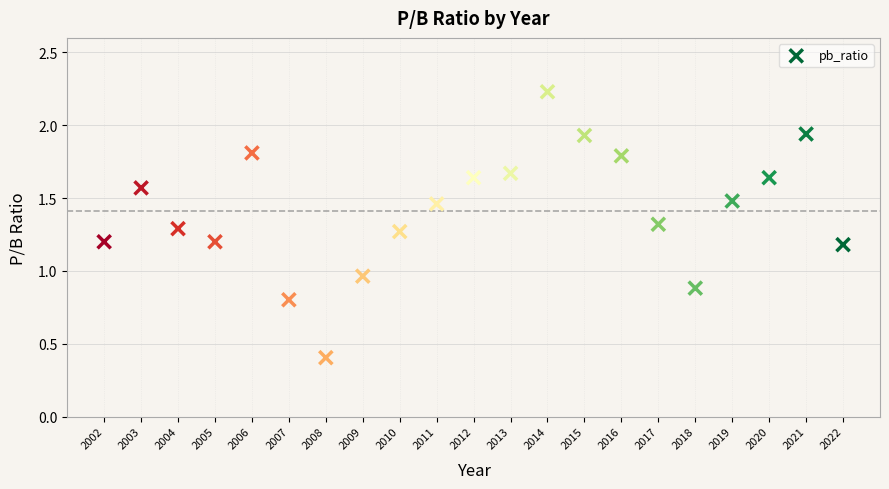

What is the range of X values (max minus min)?

20.0